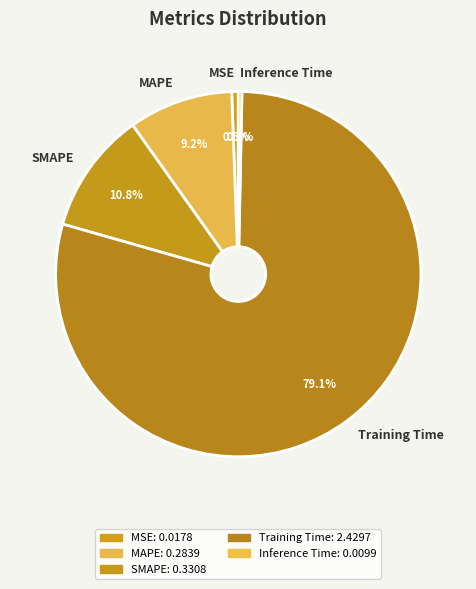

Combined, what portion of the pie is MSE and Training Time?

79.7%